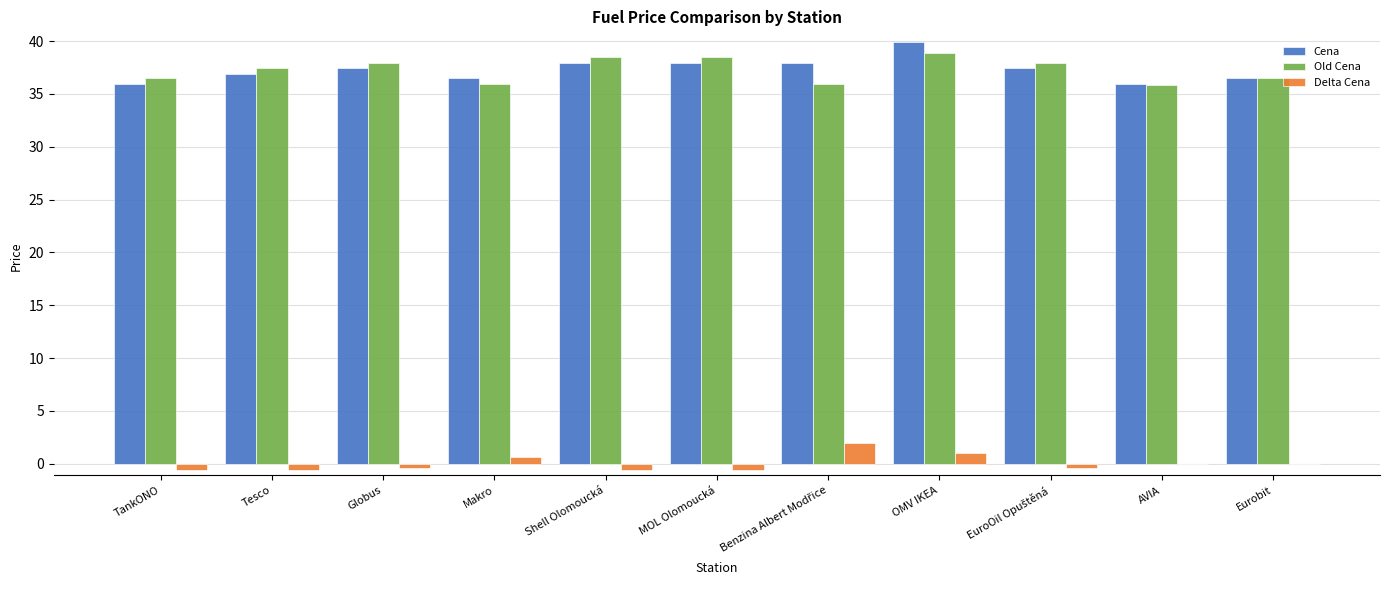

The value of Delta Cena at Eurobit is -0.0. True or false?

True